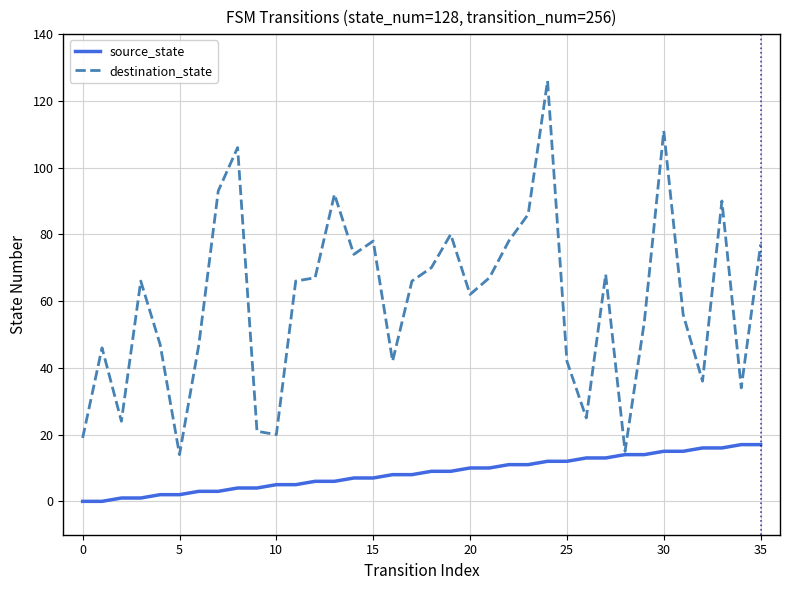

Which series has the widest spread of values?

destination_state